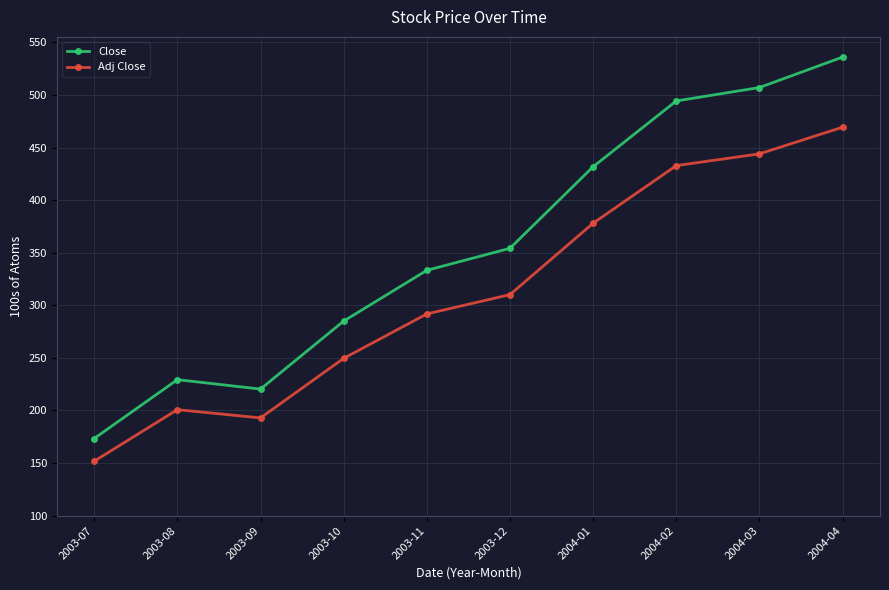

How many values in the Close series are below 354?

5